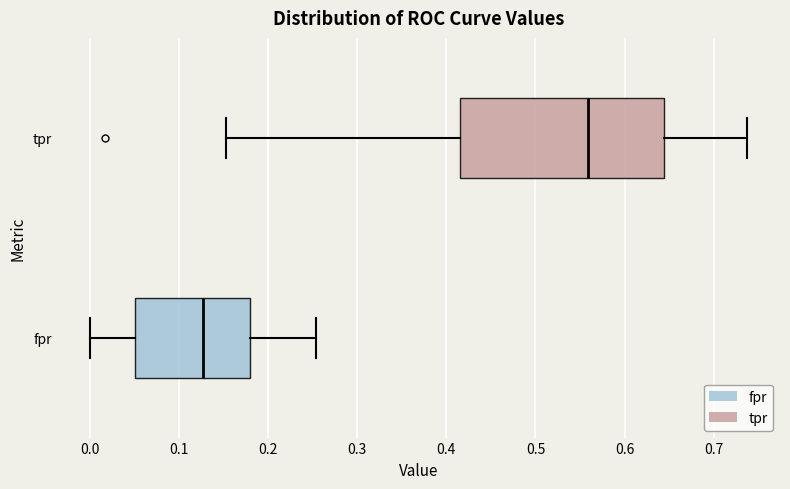

Comparing the boxes themselves (not the whiskers), which one is the widest?

tpr